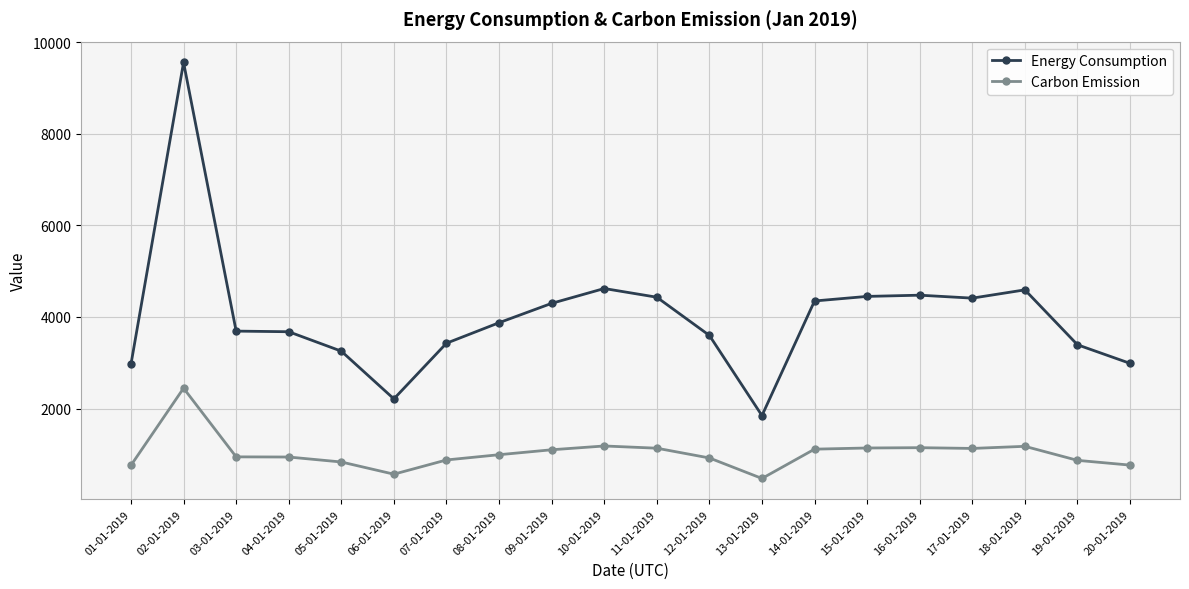

In Energy Consumption, how many points are higher than both neighbors (excluding endpoints)?

4